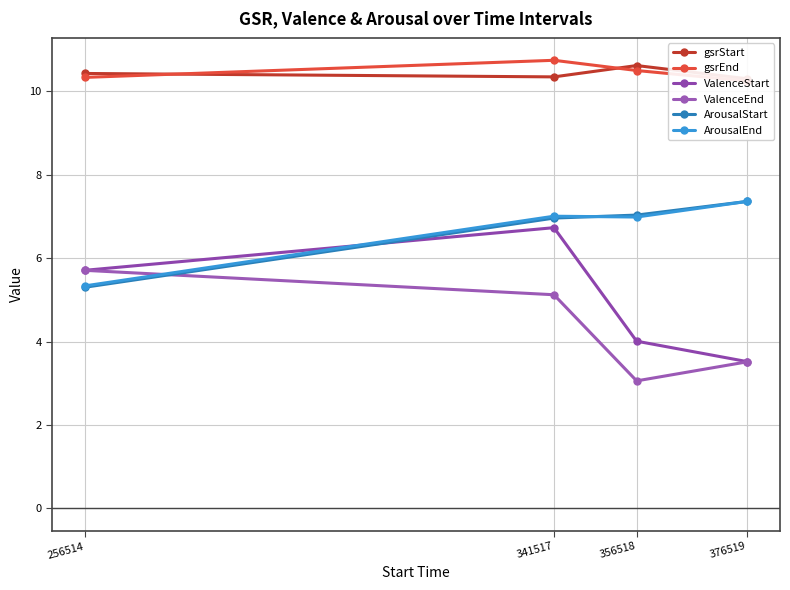

Which series has the largest range (max minus min)?

ValenceStart